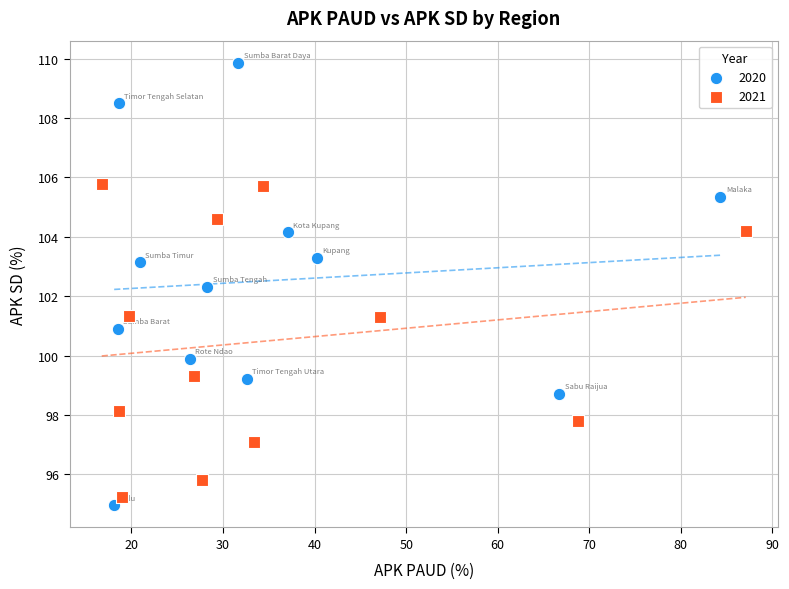

What are all the series names shown in the legend?

2020, 2021